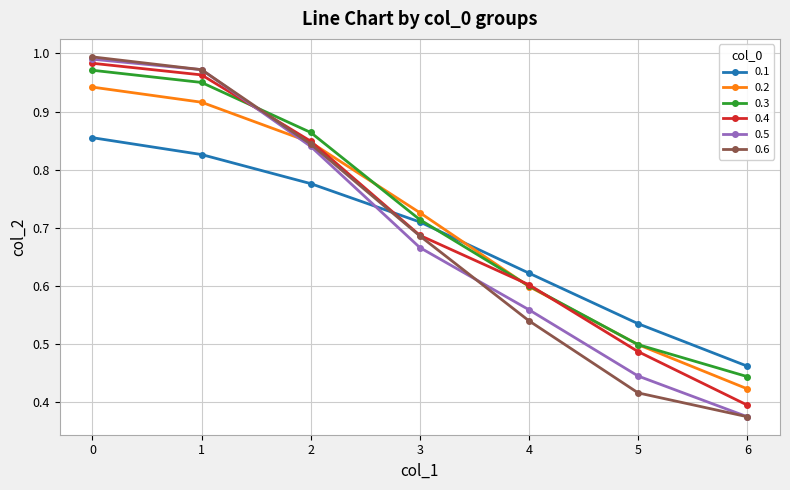

At which label is 0.1 closest to 0?

6